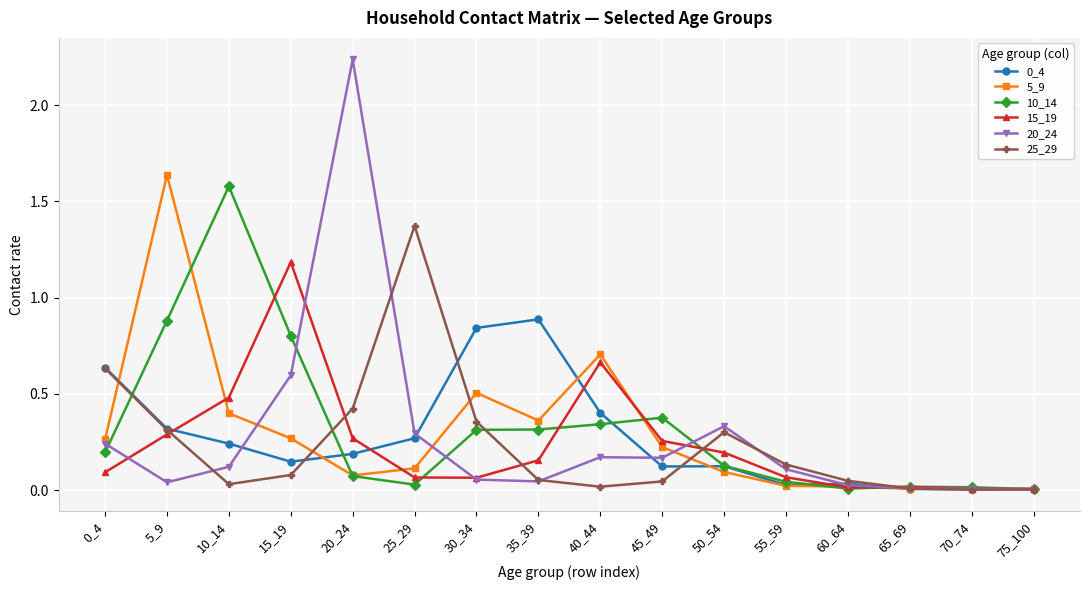

Does the chart display data point markers on the line(s)?

Yes